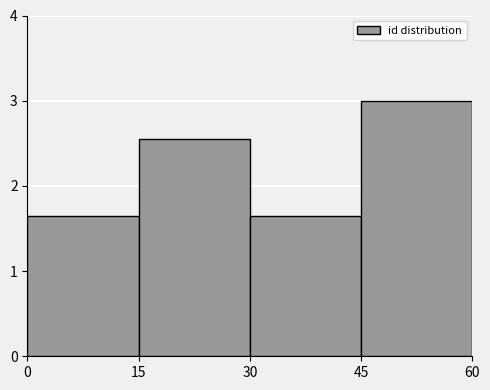

What is the height of the bar covering 15 to 30 on the x-axis? The values are not printed on the chart, so give them approximately, as read against the axis.

2.6